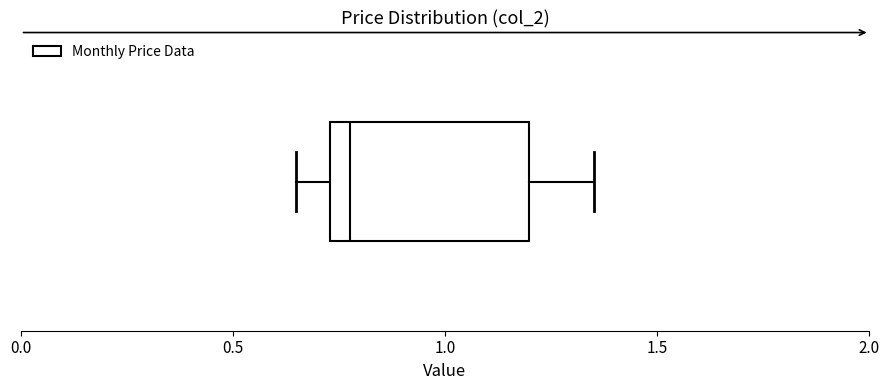

Where does the left whisker of the box end on the x-axis? The values are not printed on the chart, so give them approximately, as read against the axis.

0.65